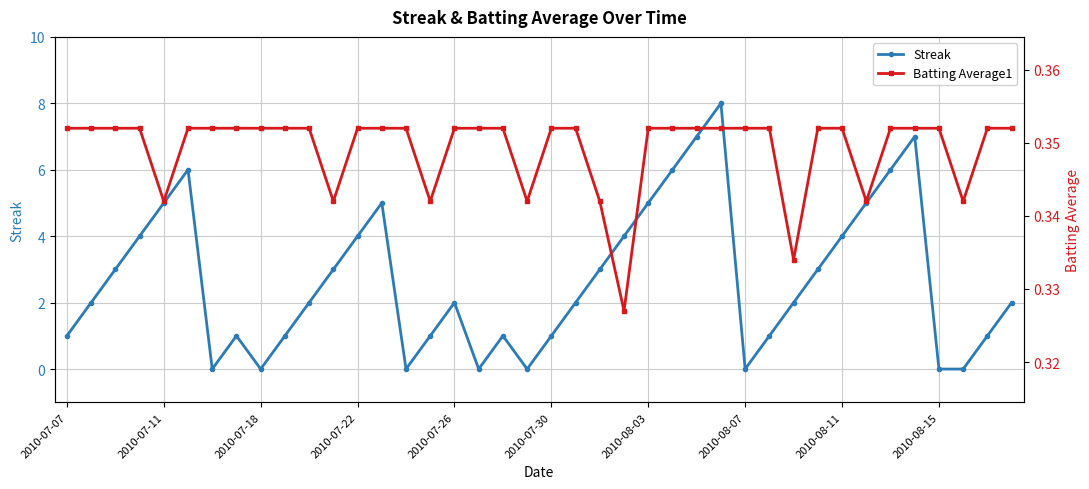

In Streak, how many points are higher than both neighbors (excluding endpoints)?

7